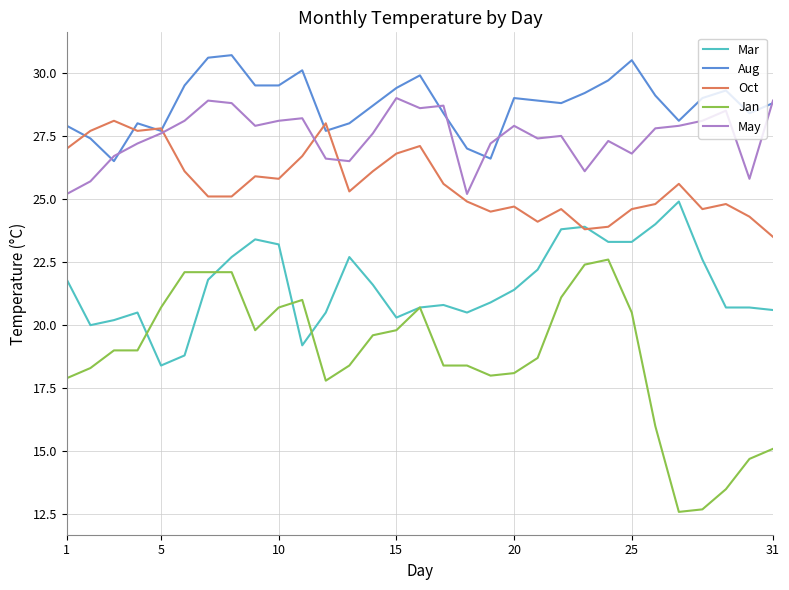

How many lines are shown in the chart?

5